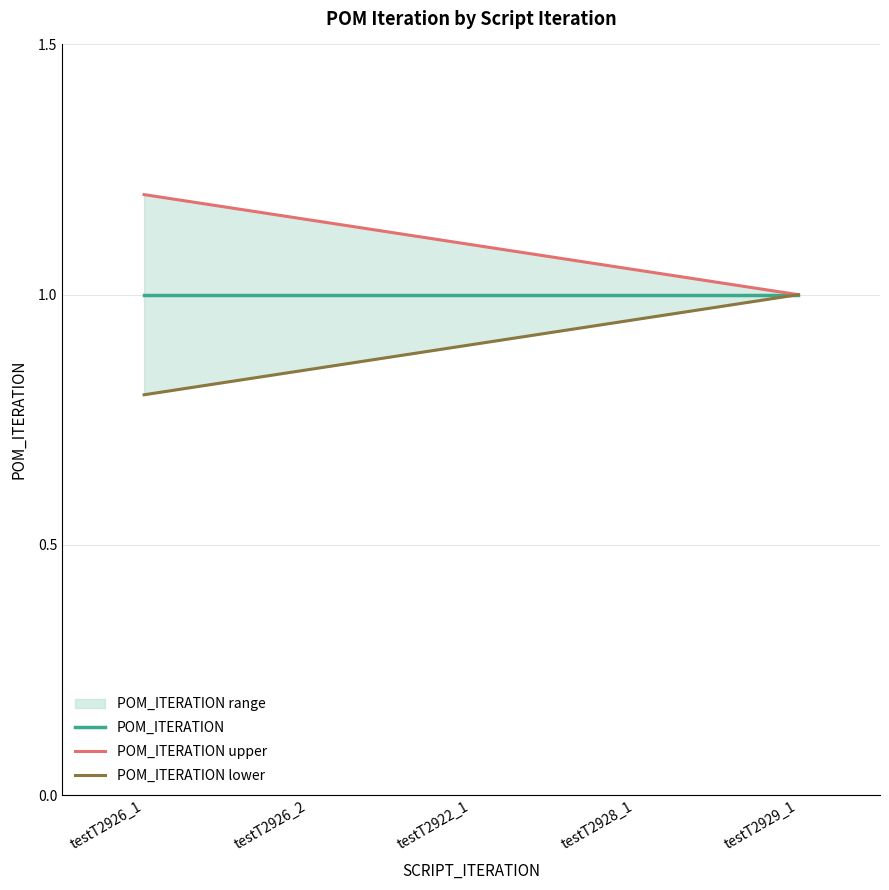

Is it true that POM_ITERATION upper equals 1.0 at testT2929_1?

True